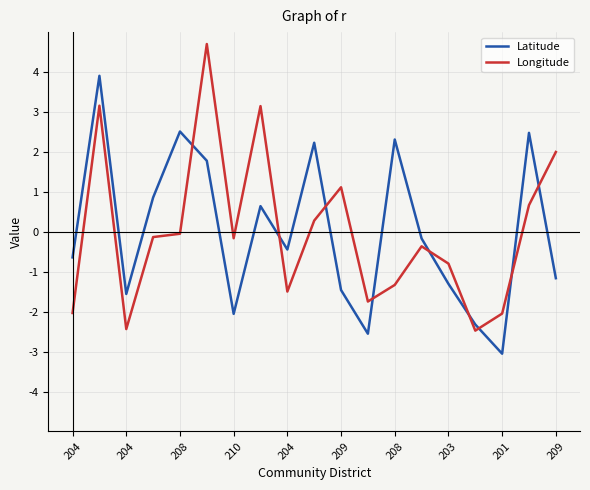

List the series in order of their peak value, lowest first.

Latitude, Longitude